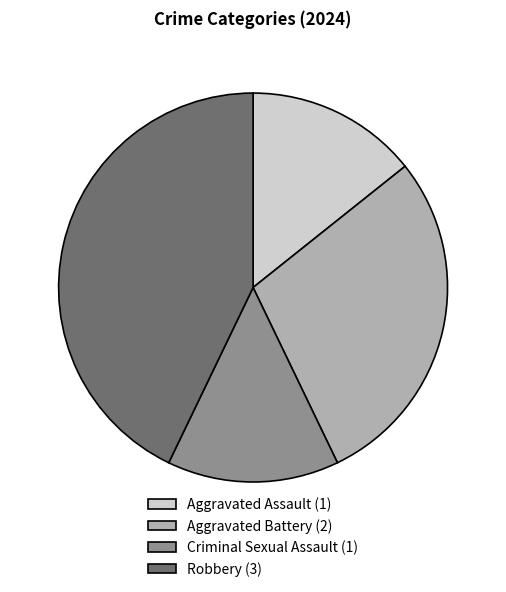

Combined, do Robbery (3) and Criminal Sexual Assault (1) account for over 50%?

Yes